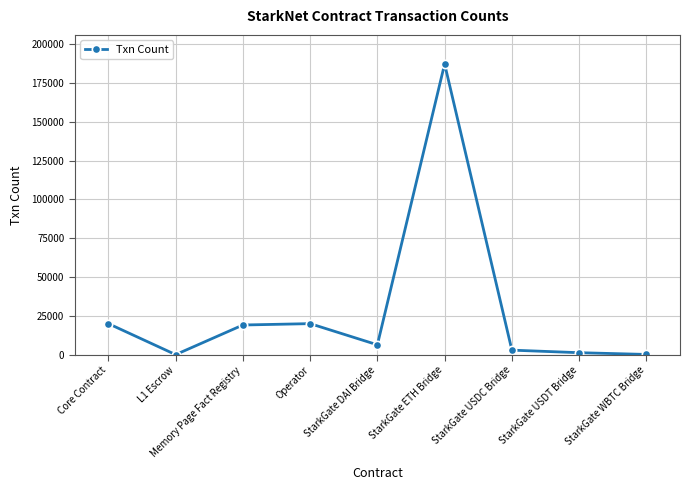

Is this an area chart (filled region under the line)?

No